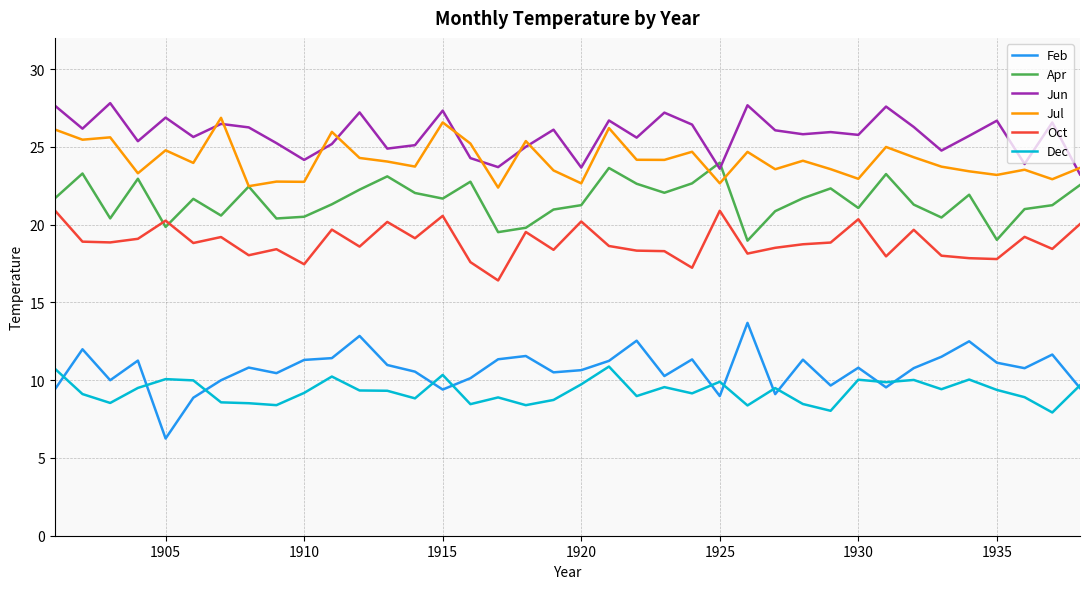

Count the number of categories in the chart.

38